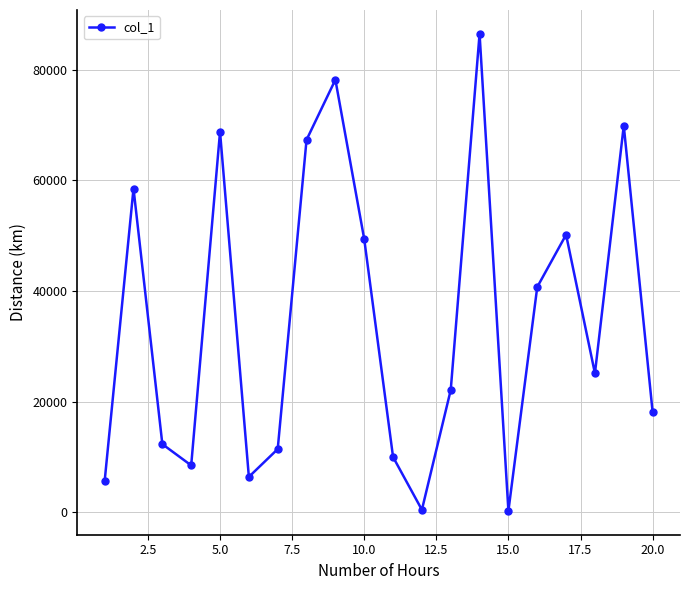

How many points are higher than both their immediate neighbors (excluding endpoints)?

6